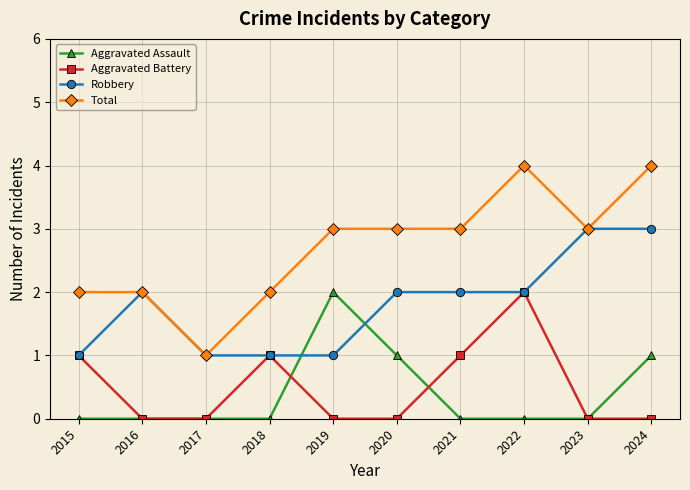

True or false: Robbery has more than 0 interior local peaks.

True